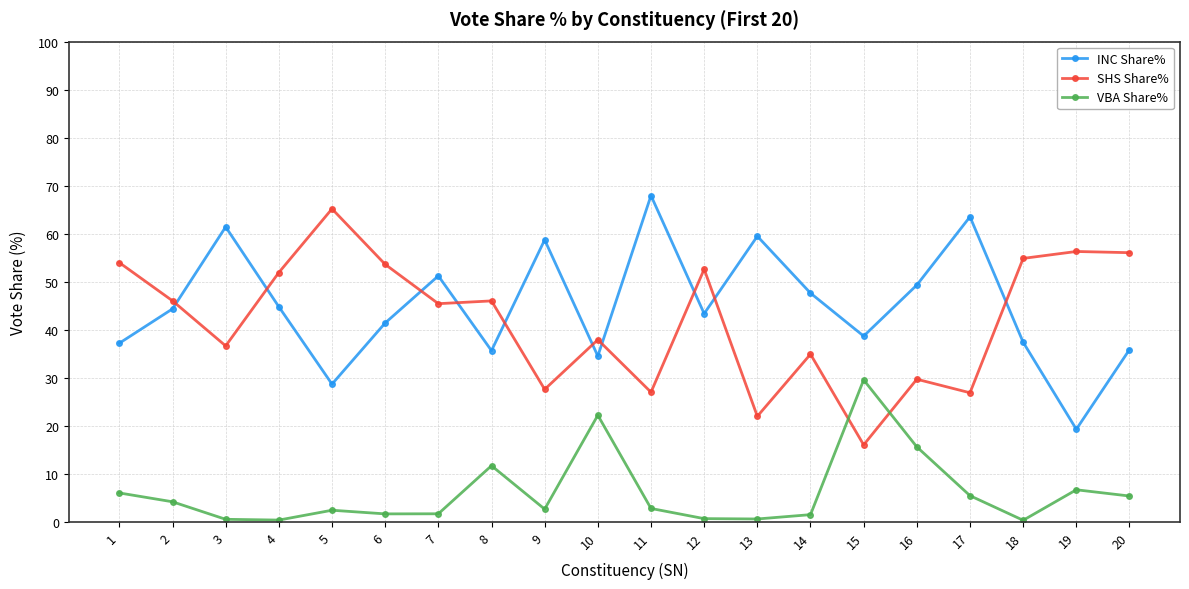

Where is the first local minimum for INC Share%?

5